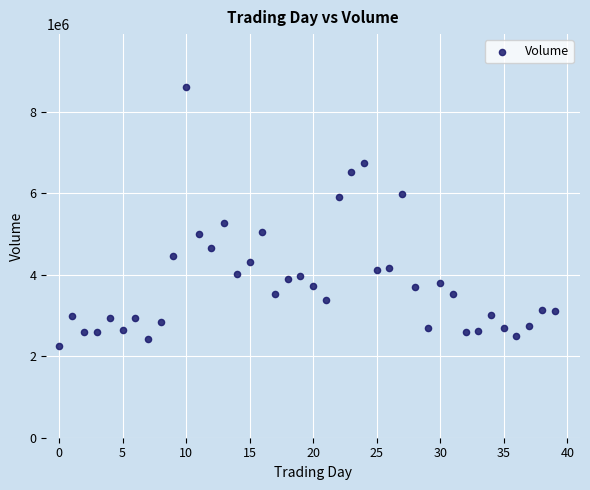

What Y value in the scatter plot is closest to 5433200?

5264700